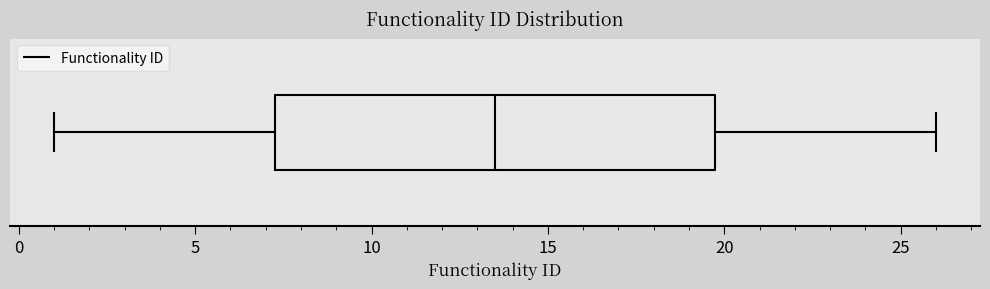

Transcribe this box plot: give where the median line is, the range the box spans, and where the two whiskers end, as read against the x-axis. The values are not printed on the chart, so give them approximately, as read against the axis.

median 13.5, box 7.5 to 20.0, whiskers 1.0 to 26.0